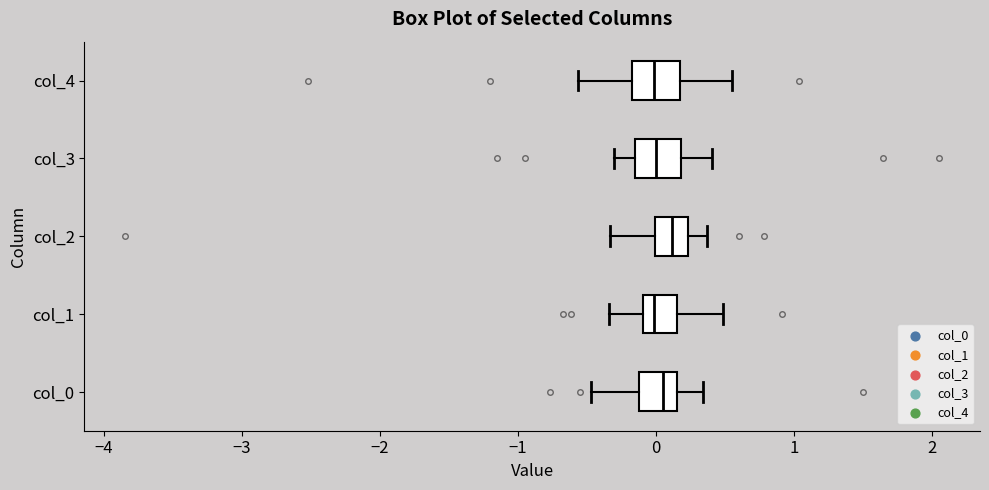

Where does the left whisker of the box for col_0 end on the x-axis? The values are not printed on the chart, so give them approximately, as read against the axis.

-0.5